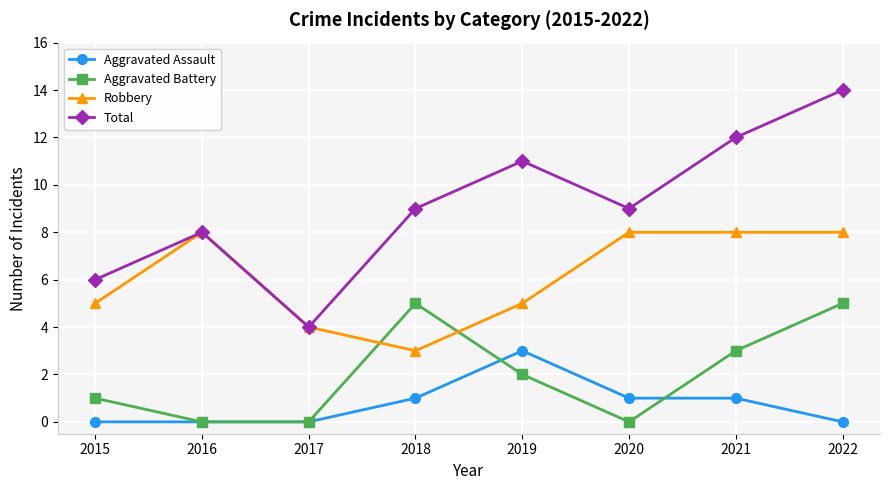

At which category is the sum across all series the highest?

2022